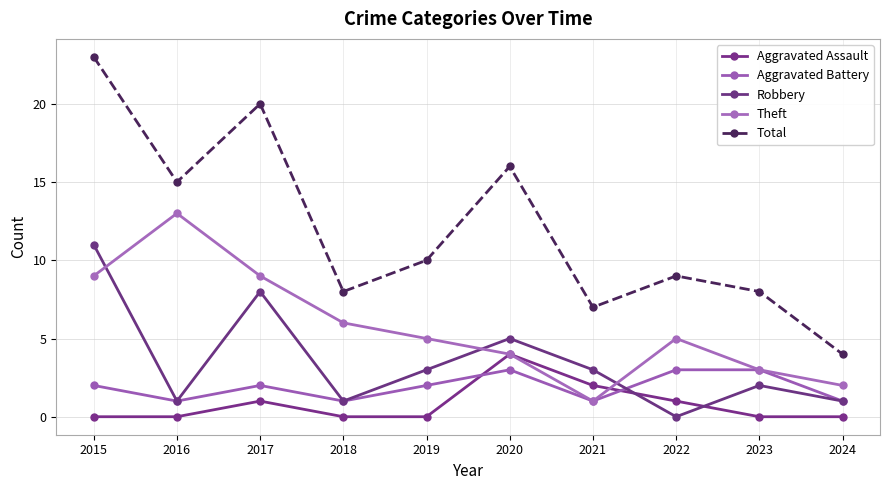

Where is the first local maximum for Theft?

2016